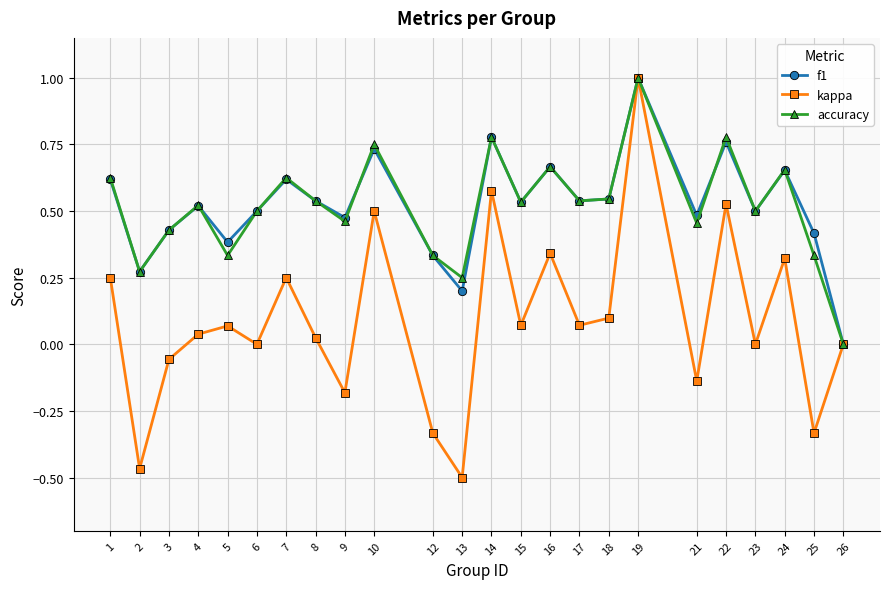

Which category has the lowest value across all series?

13